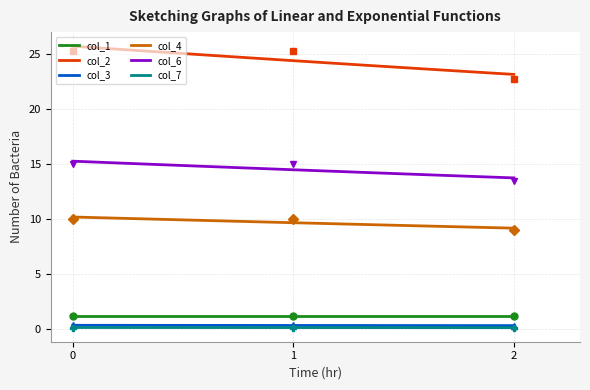

The col_6 series shows 22.1 at 0. True or false?

False